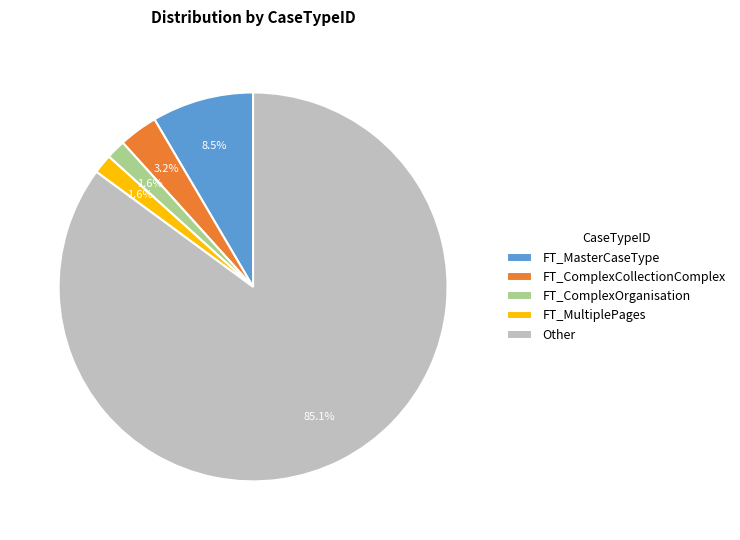

Which has a higher value, FT_ComplexCollectionComplex or FT_MasterCaseType?

FT_MasterCaseType